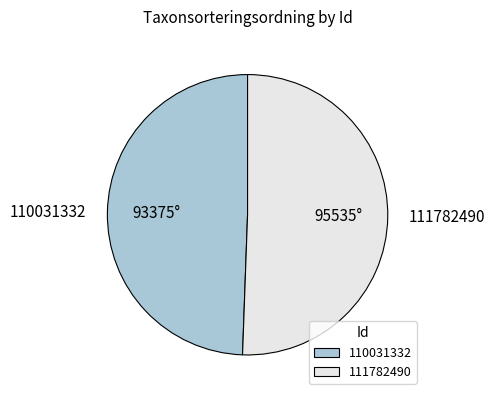

Approximately how many times larger is the value at 110031332 compared to 111782490?

1.0